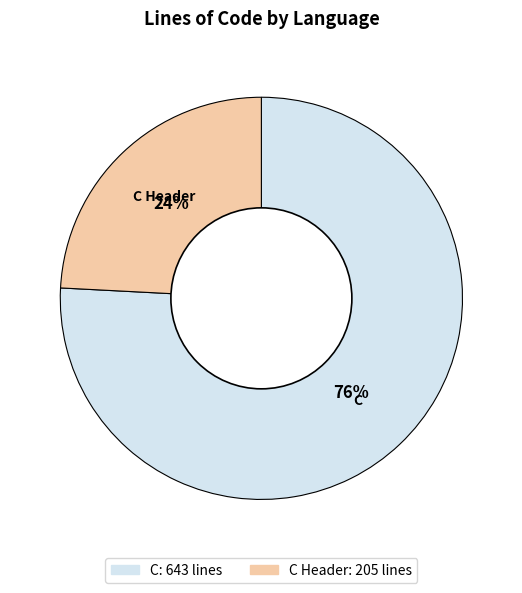

Count the number of slices in the pie.

2